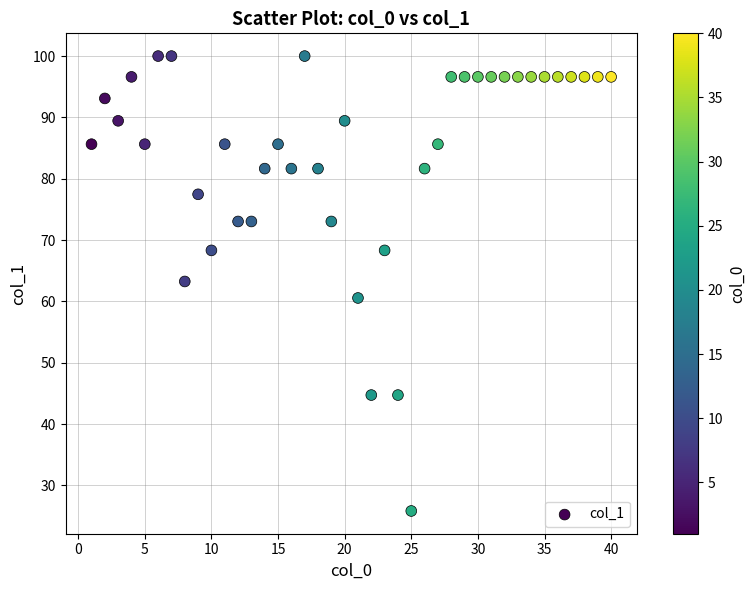

What is the range of X values (max minus min)?

39.0